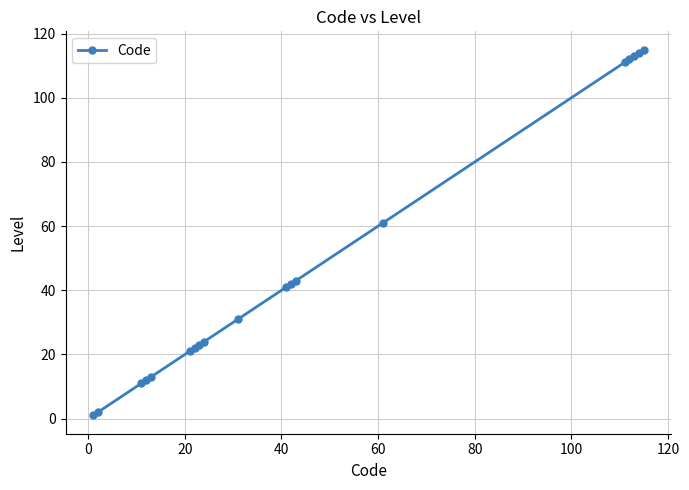

What is the difference between the second highest and second lowest values?

112